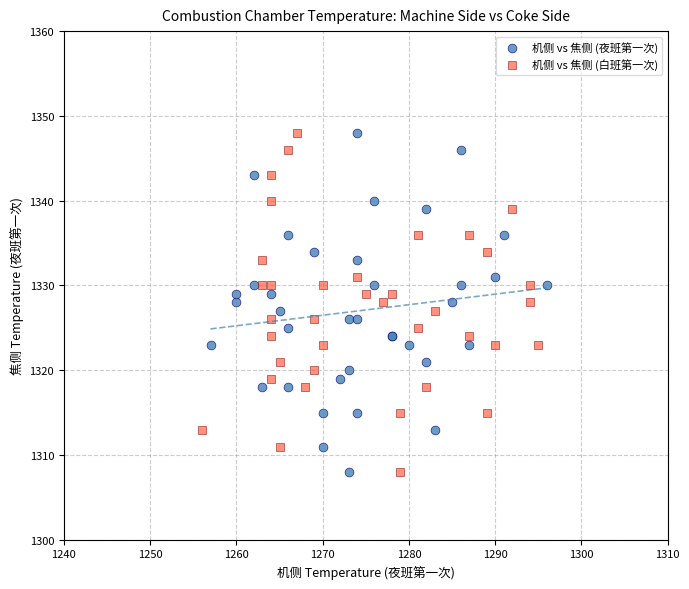

What are all the series names shown in the legend?

机侧 vs 焦侧 (夜班第一次), 机侧 vs 焦侧 (白班第一次)